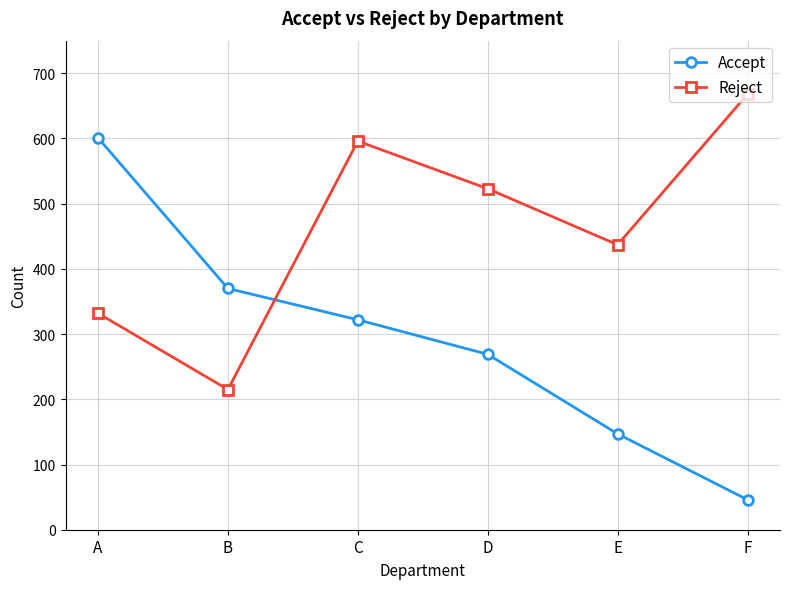

Which category has the lowest value in the Accept series?

F